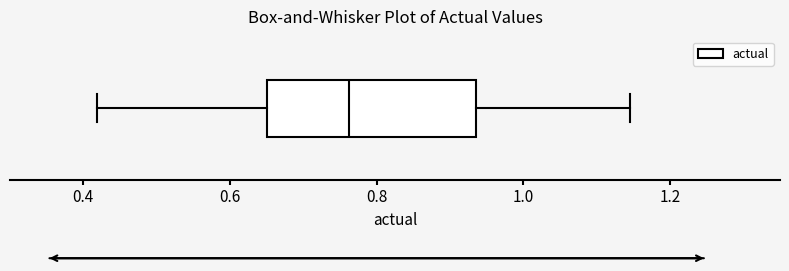

Where is the right edge of the box on the x-axis? The values are not printed on the chart, so give them approximately, as read against the axis.

0.94